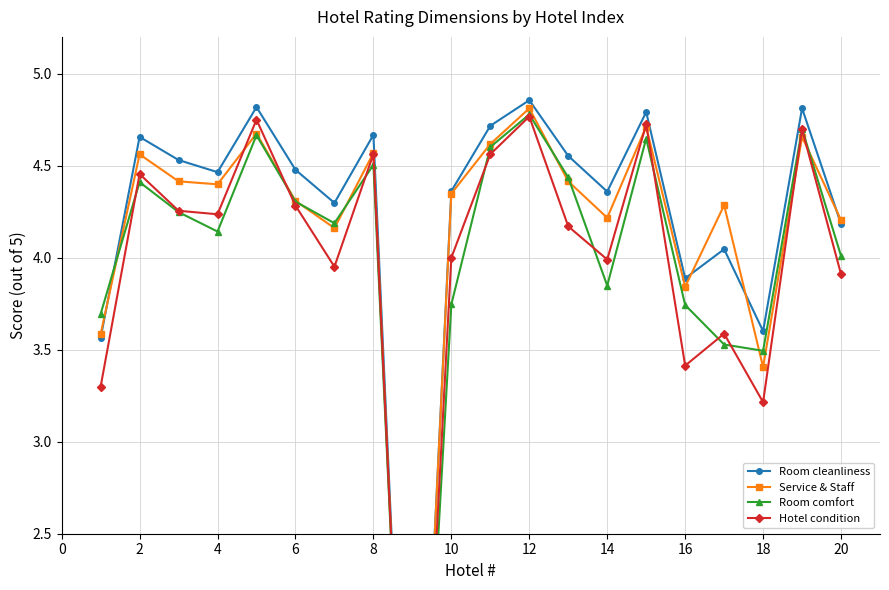

What is the sum of all Room comfort values?

79.7